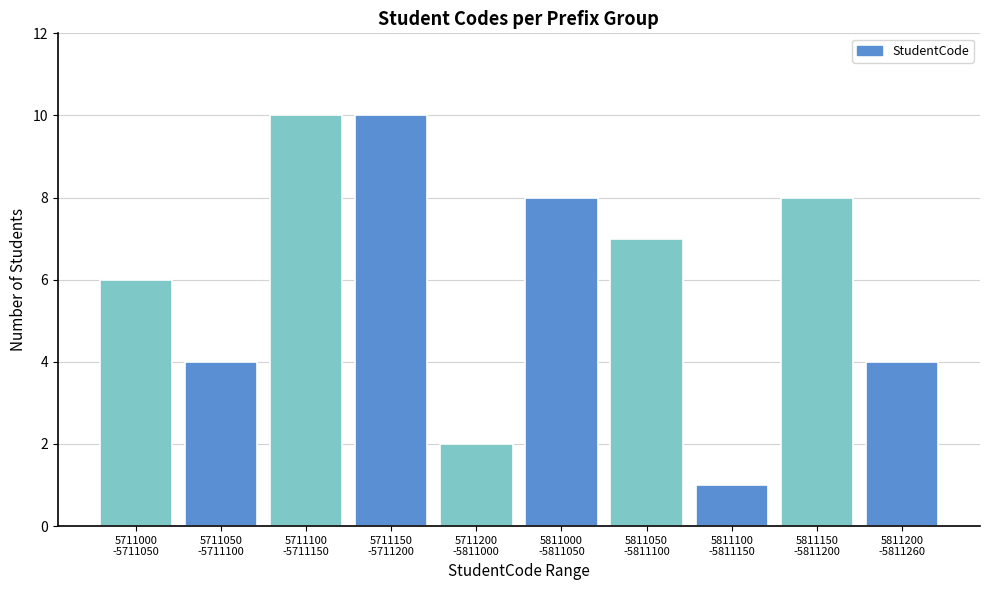

Reading left to right, transcribe all the data shown in this chart.

6	4	10	10	2	8	7	1	8	4